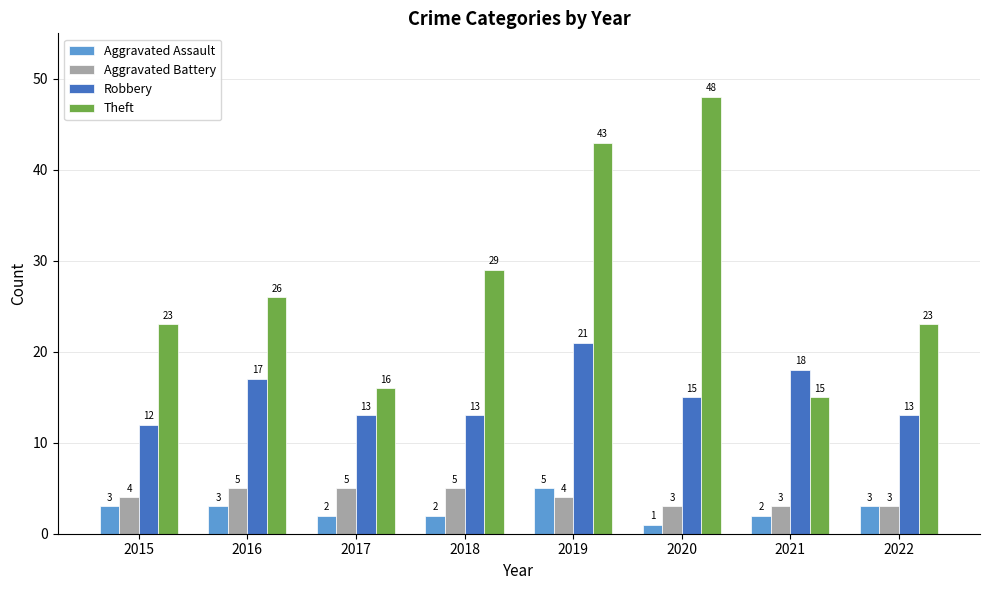

How many series are shown in this chart?

4